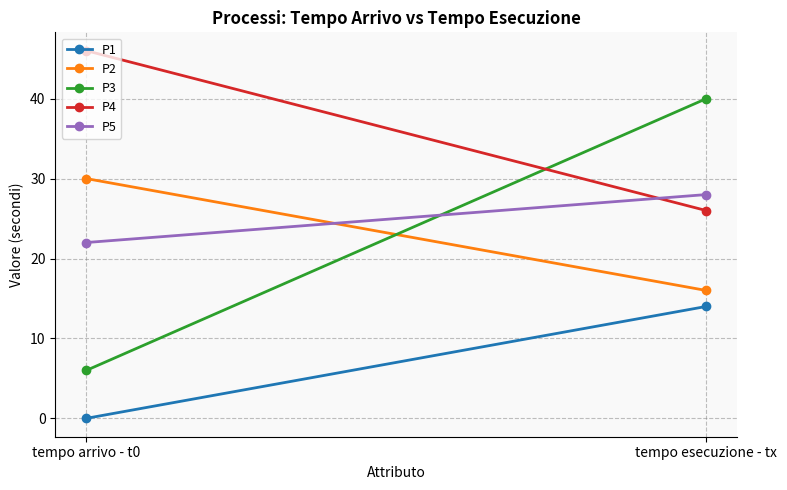

How many data points in P3 are less than 40?

1